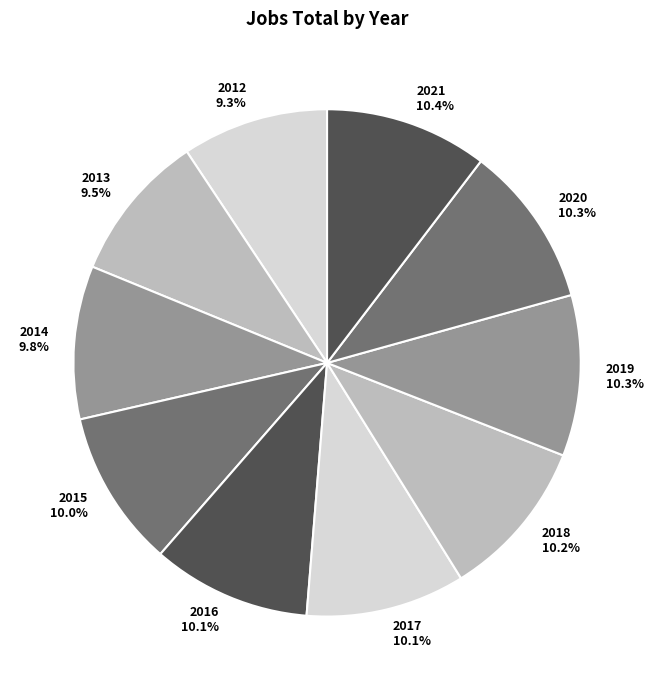

Combined, do 2015 and 2018 account for over 50%?

No